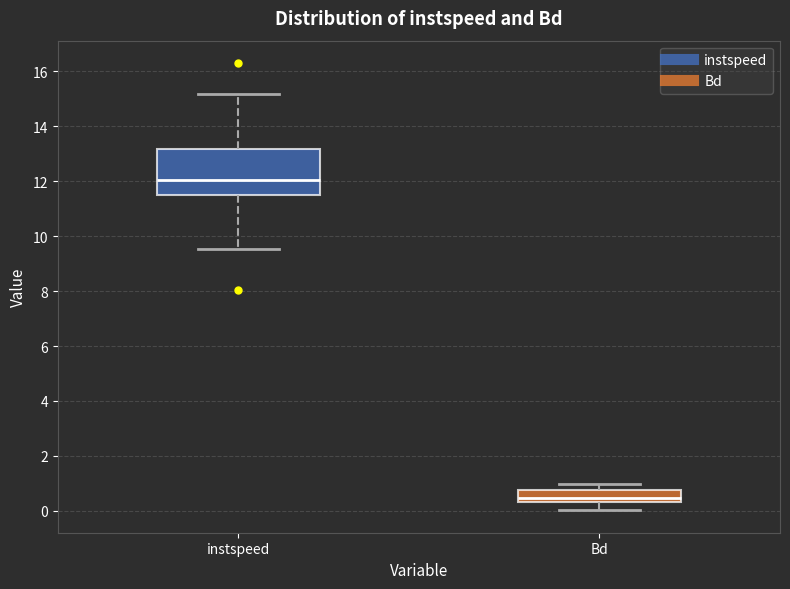

Reading left to right, read every box against the y-axis: the position of its median line, the range the box covers, and the ends of its whiskers. The values are not printed on the chart, so give them approximately, as read against the axis.

instspeed: median 12.0, box 11.4 to 13.2, whiskers 9.6 to 15.2
Bd: median 0.4 (just above the box's lower edge), box 0.4 to 0.8, whiskers 0.0 to 1.0